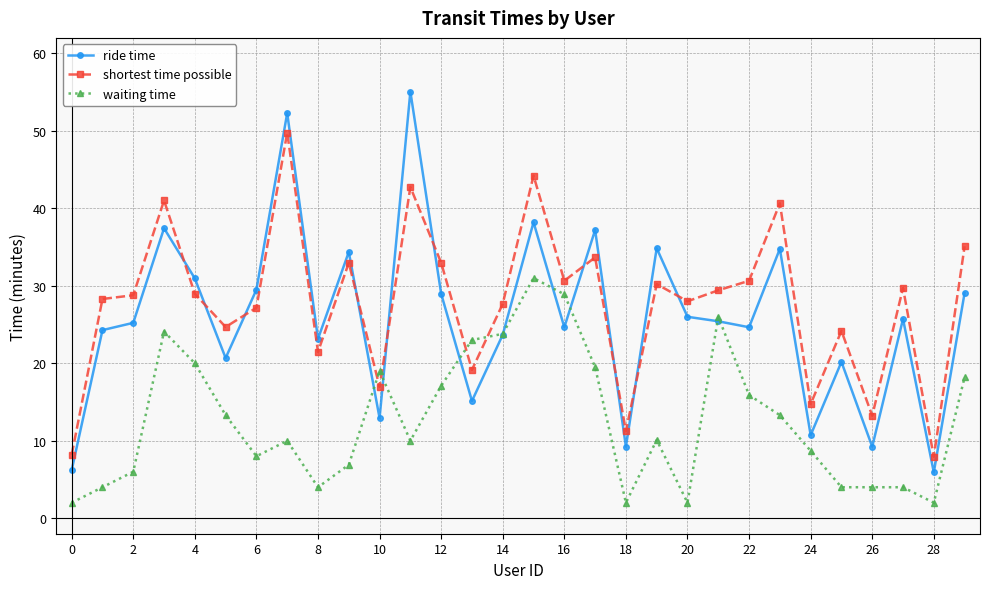

True or false: ride time has more than 1 interior local peaks.

True